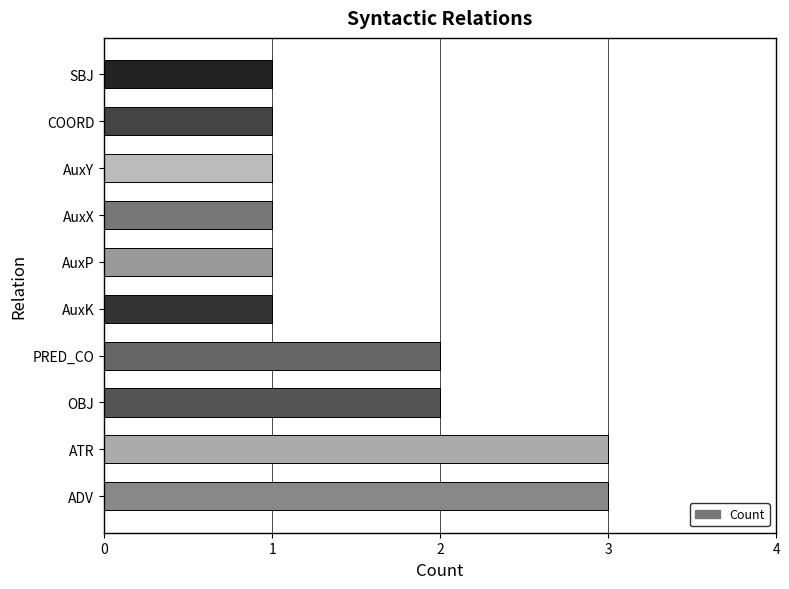

What is the average value?

2